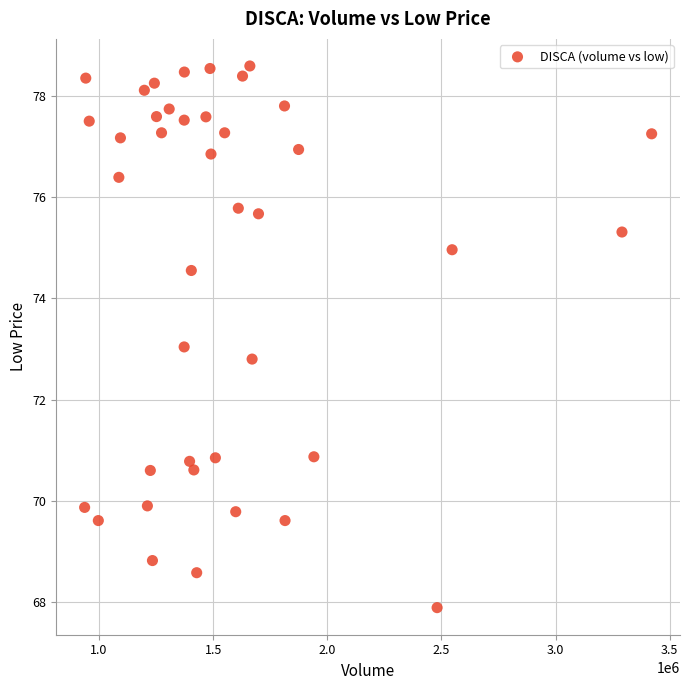

What is the range of X values (max minus min)?

2484264.0